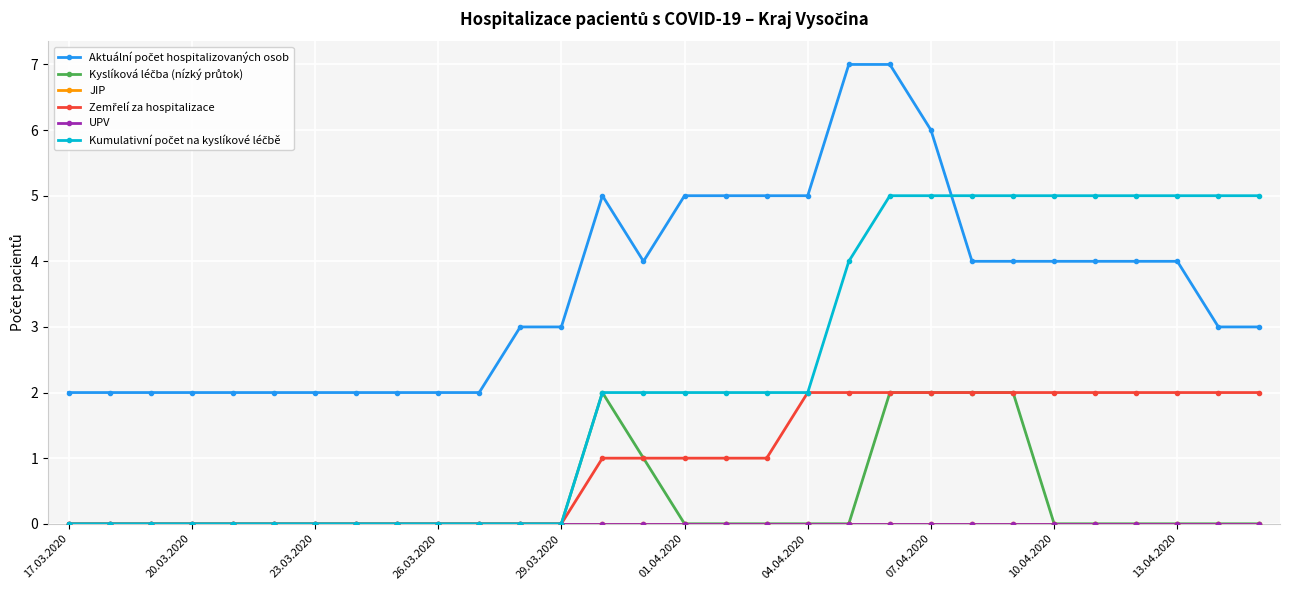

Is this an area chart (filled region under the line)?

No